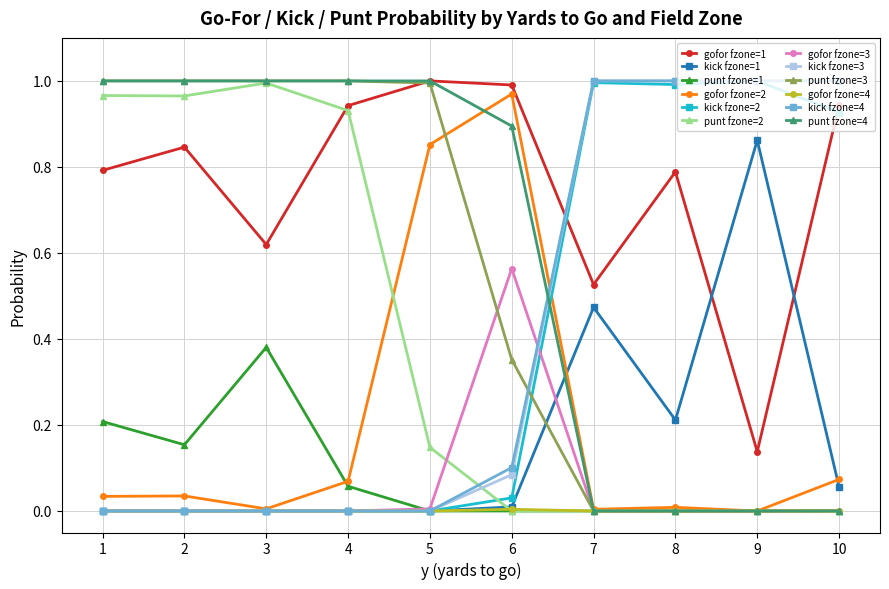

Is it true that punt fzone=2 equals 0.0 at 10?

True